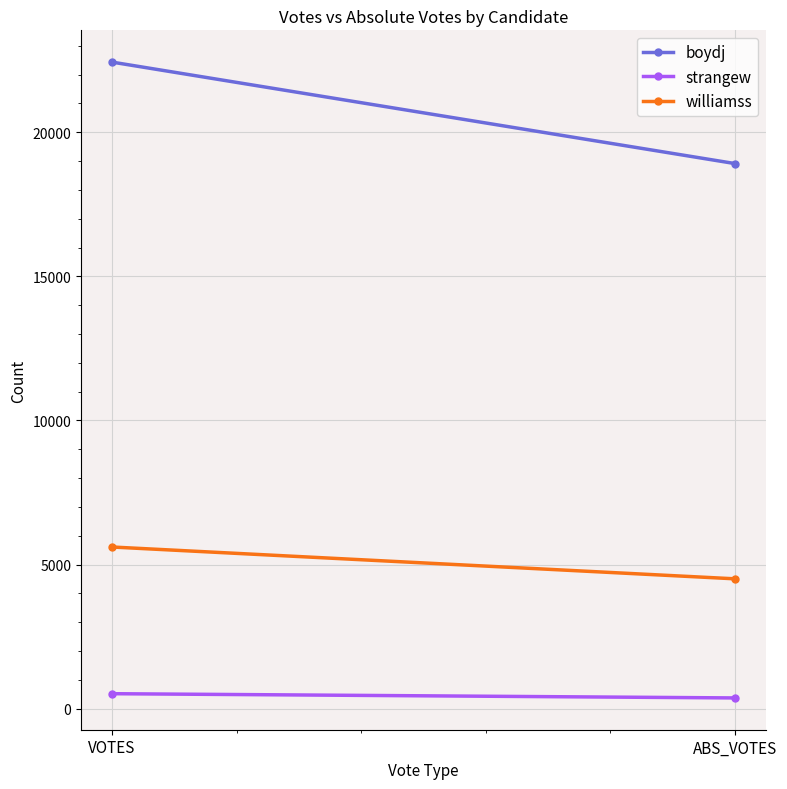

Reading left to right, list all the values displayed in this chart.

boydj: 22435	18915
strangew: 519	372
williamss: 5609	4505